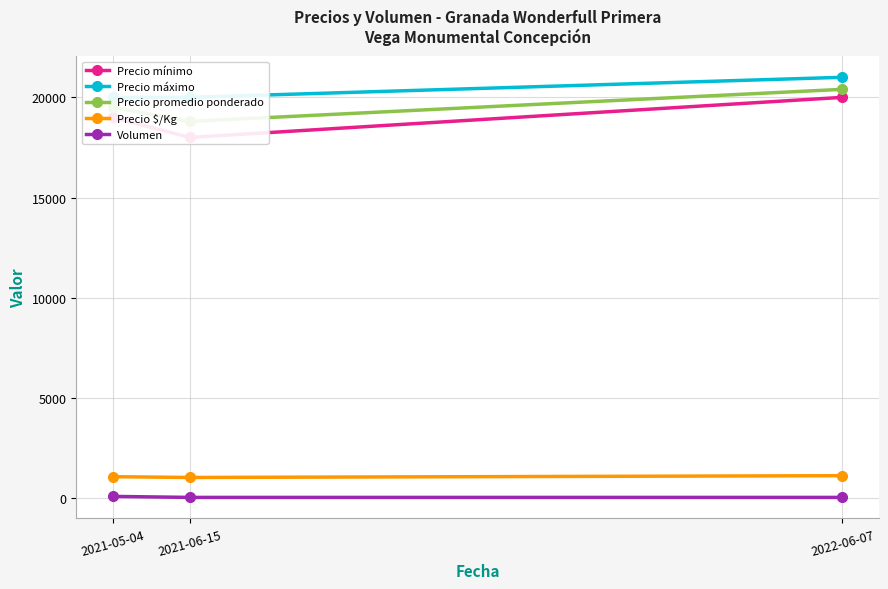

Which category has the highest value across all series?

2022-06-07